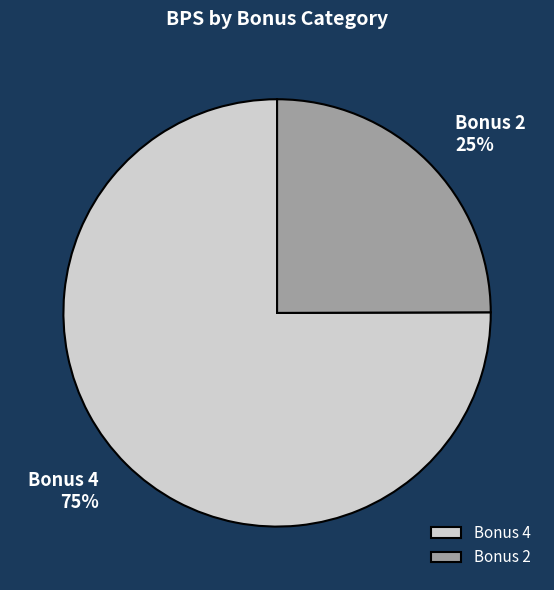

How many segments does this pie chart have?

2